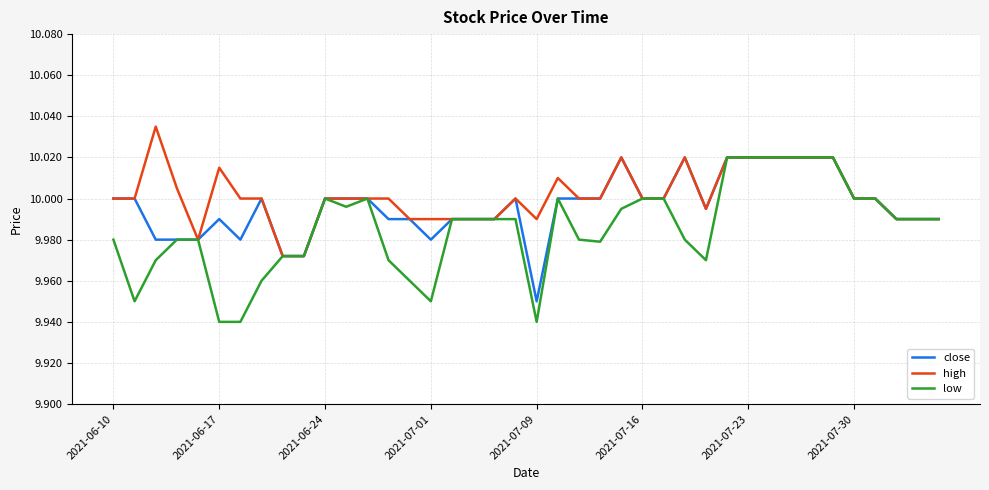

How many distinct data groups are displayed?

3